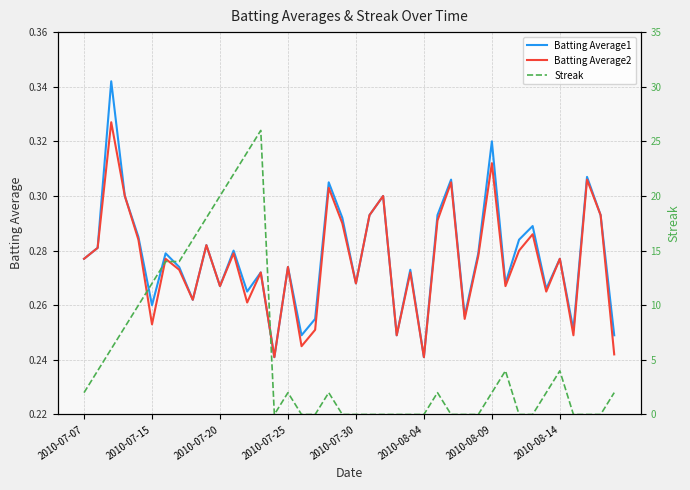

The Batting Average2 series shows 0.1 at 2010-07-30. True or false?

False